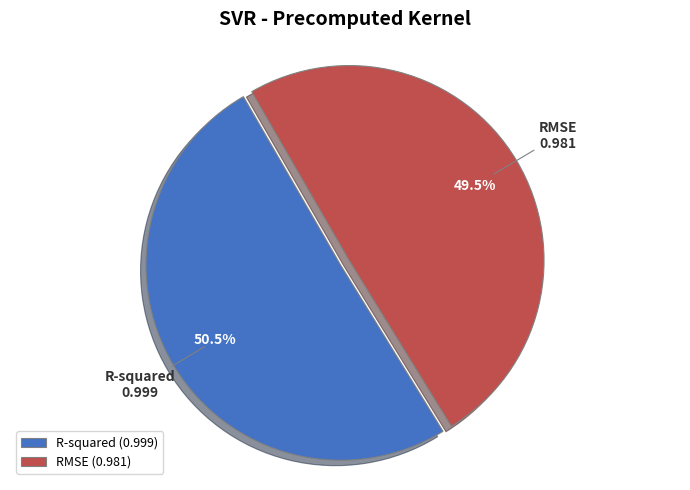

The R-squared slice represents 57% of the pie. True or false?

False